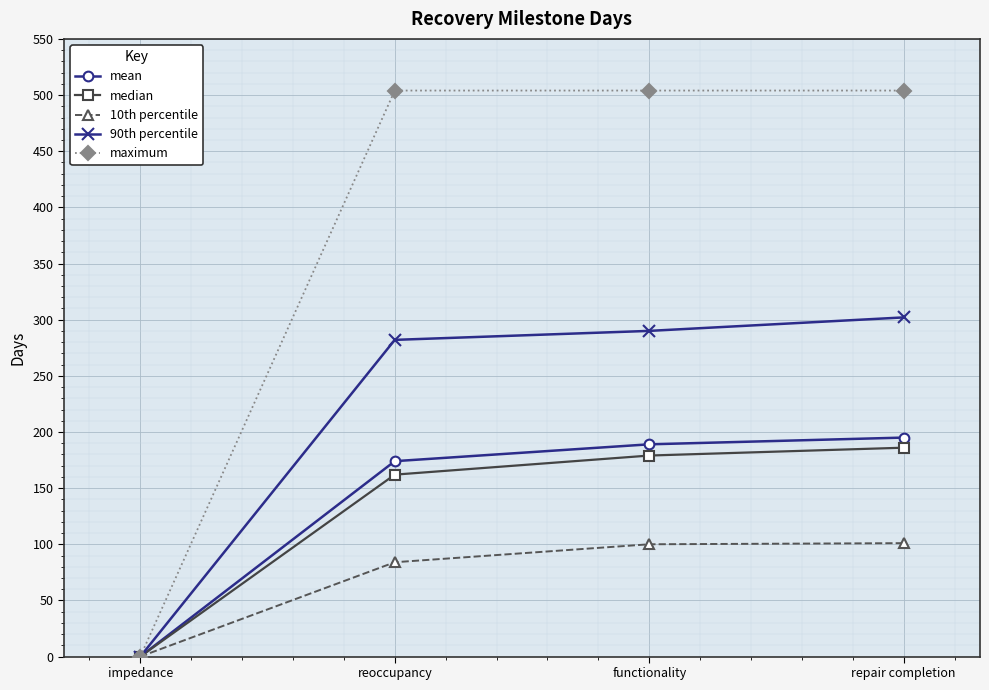

What is the value of the median point at the 2nd from the left?

162